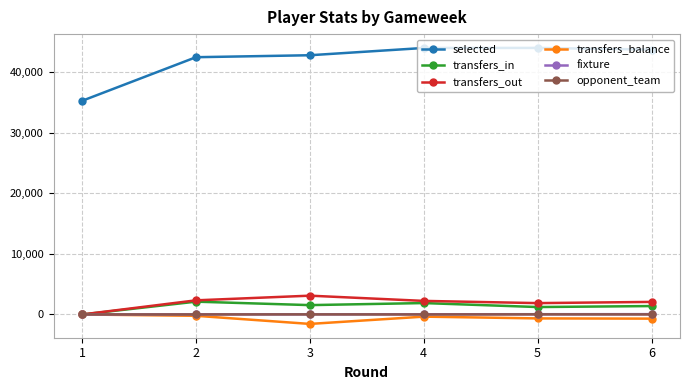

Which series has the largest total across all categories?

selected